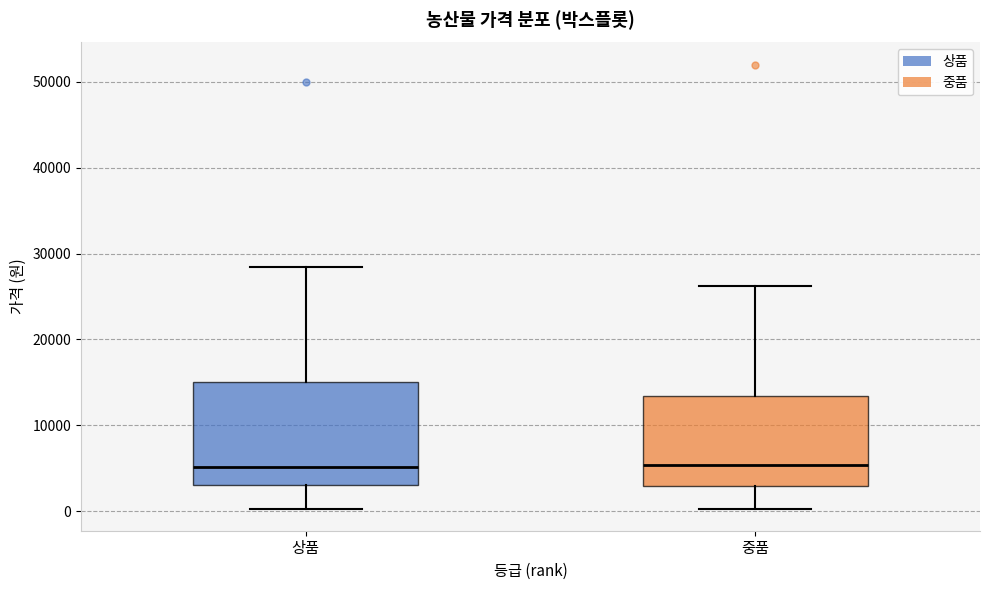

Which box is the tallest, from its lower edge to its upper edge?

상품